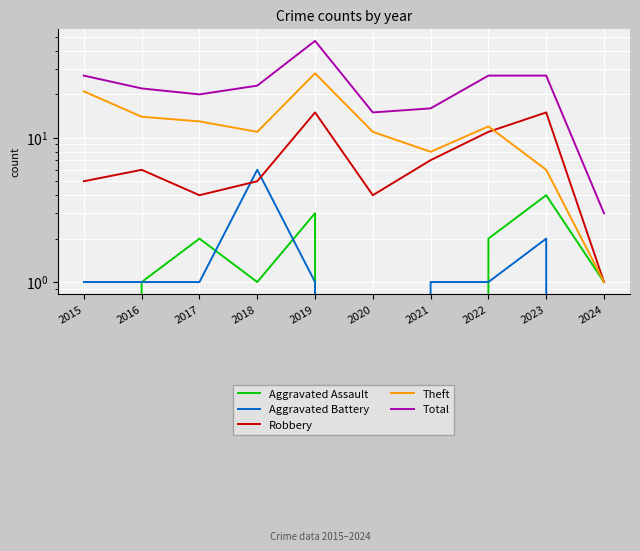

How many categories are shown in the chart?

10